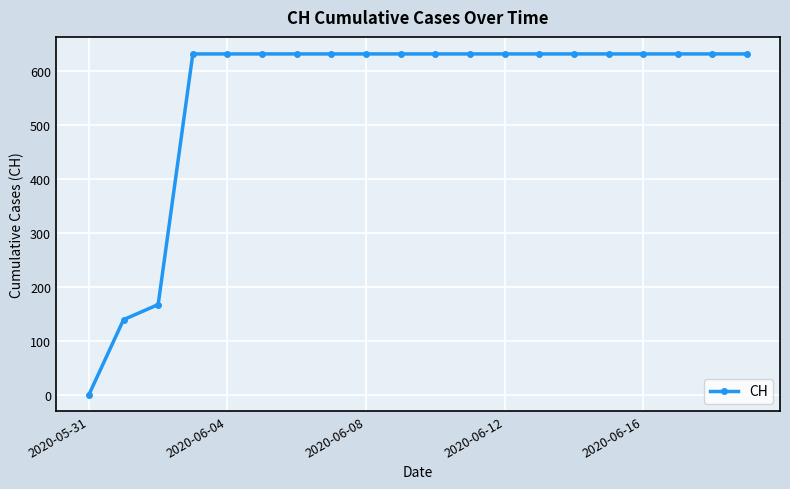

What is the average value?

552